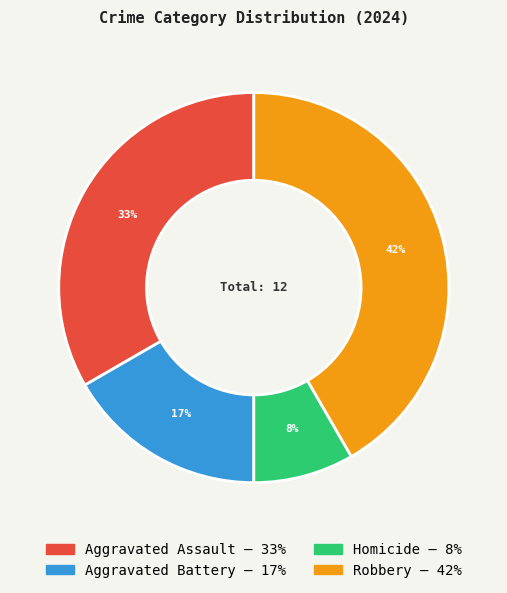

Which category has the biggest portion of the pie?

Robbery